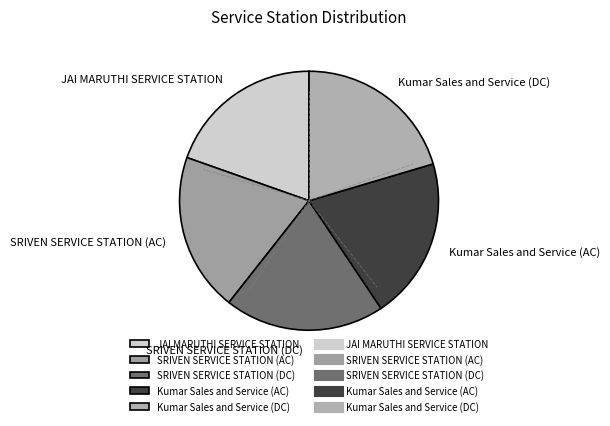

The Kumar Sales and Service (DC) slice represents 29% of the pie. True or false?

False